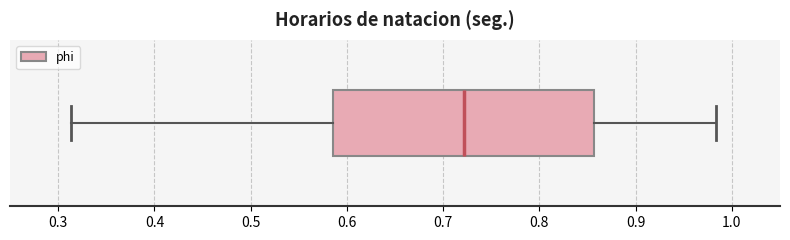

Transcribe this box plot: give where the median line is, the range the box spans, and where the two whiskers end, as read against the x-axis. The values are not printed on the chart, so give them approximately, as read against the axis.

median 0.72, box 0.59 to 0.86, whiskers 0.31 to 0.98